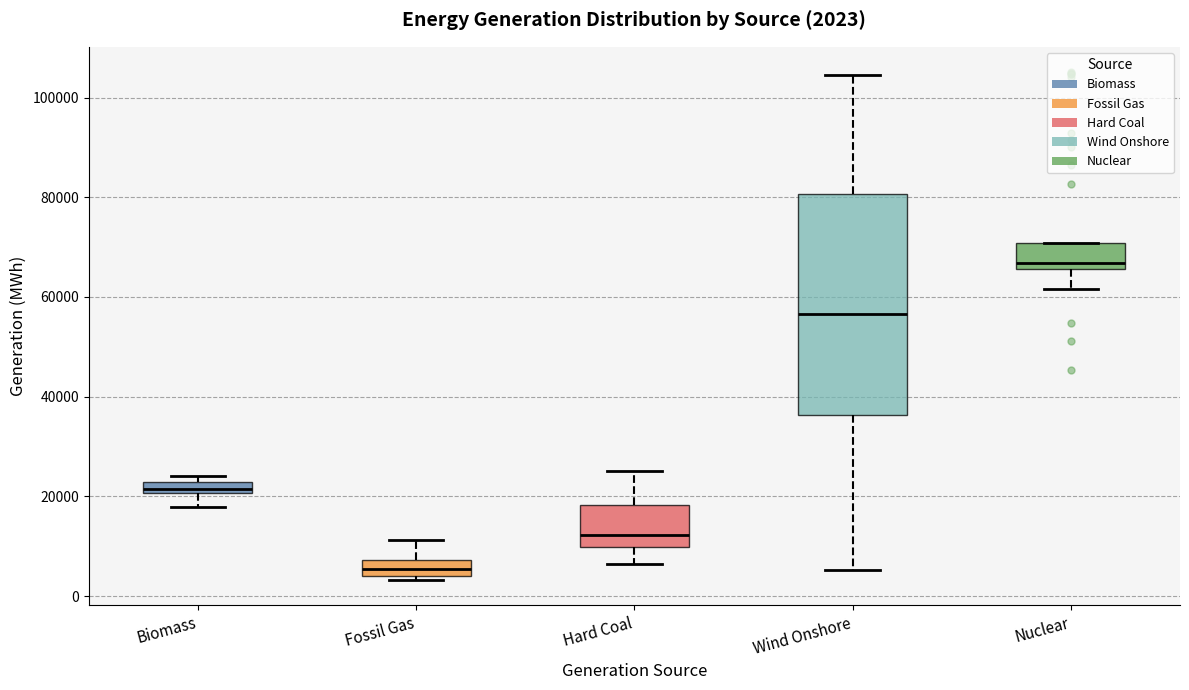

Which box has the highest median line?

Nuclear